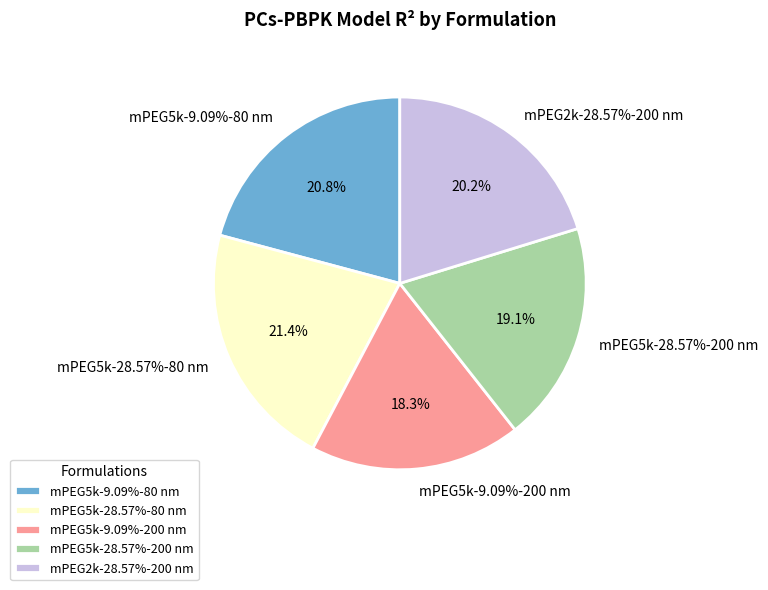

Does mPEG5k-9.09%-80 nm account for over 50% of the chart?

No